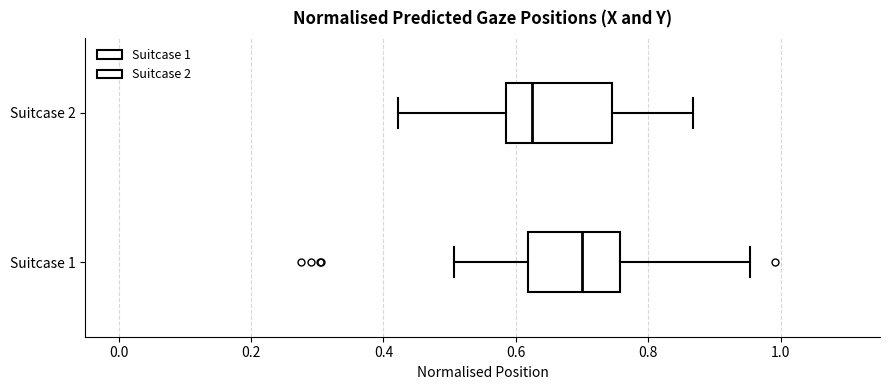

Which box's median line is the furthest to the left?

Suitcase 2